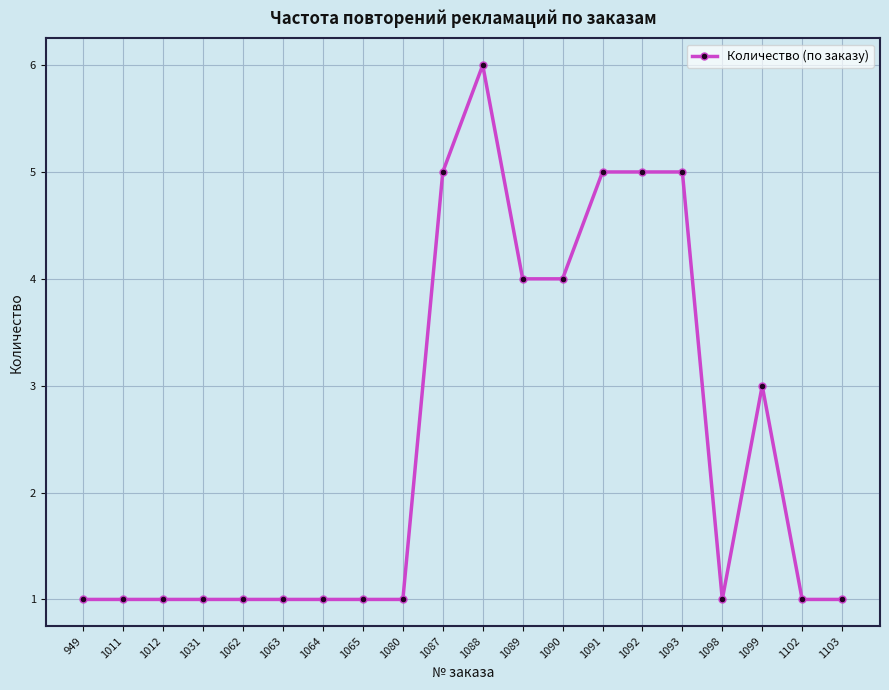

At which category does the chart reach its peak across all series?

1088